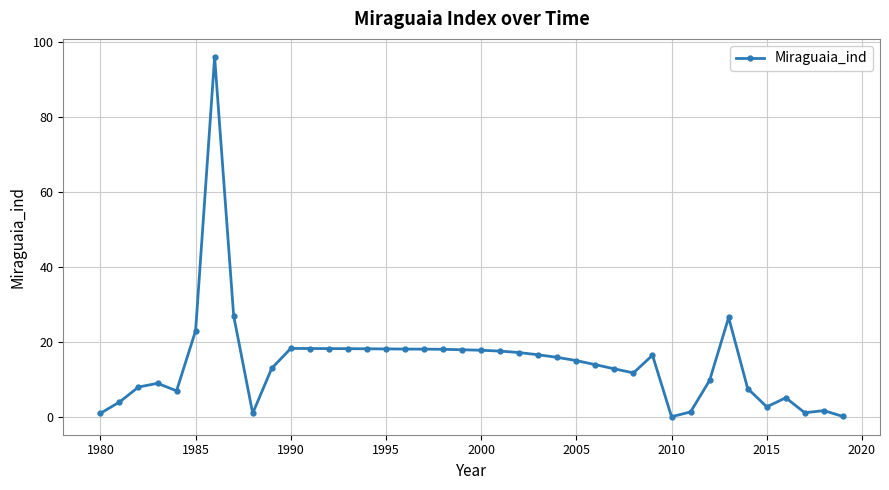

What is the maximum value shown in the chart?

96.0